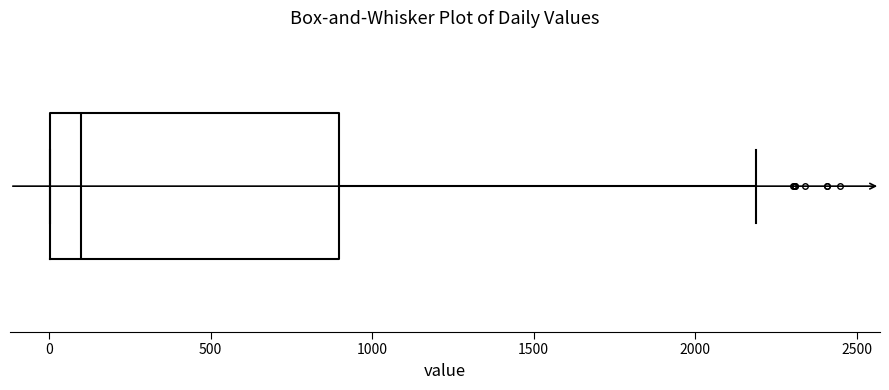

Read this box plot against the x-axis: the position of the median line, the range covered by the box, and the ends of both whiskers. The values are not printed on the chart, so give them approximately, as read against the axis.

median 100, box 0 to 900, whiskers 0 to 2200